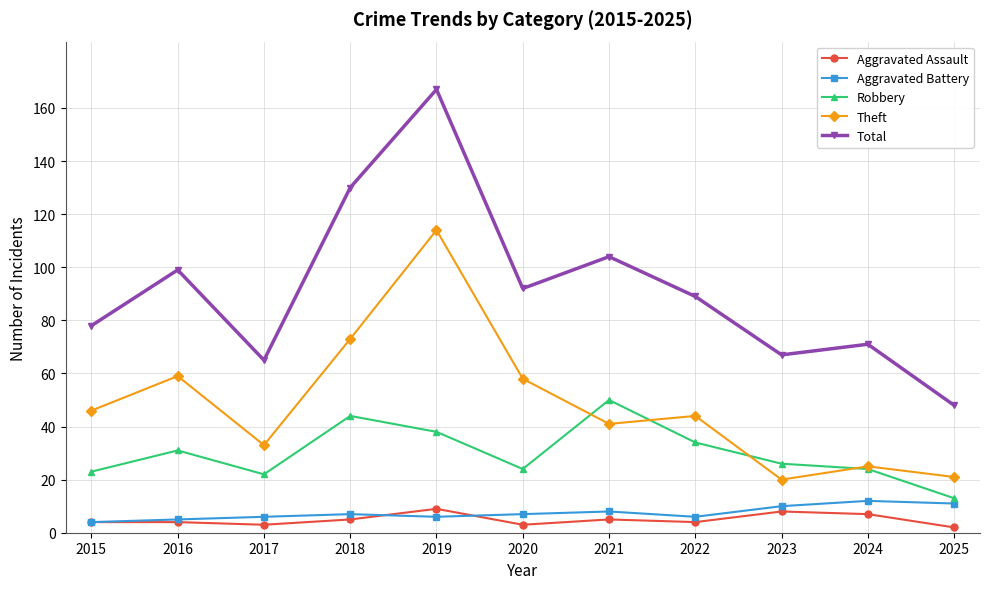

What is the sum of the Theft values at 2017 and 2021?

74